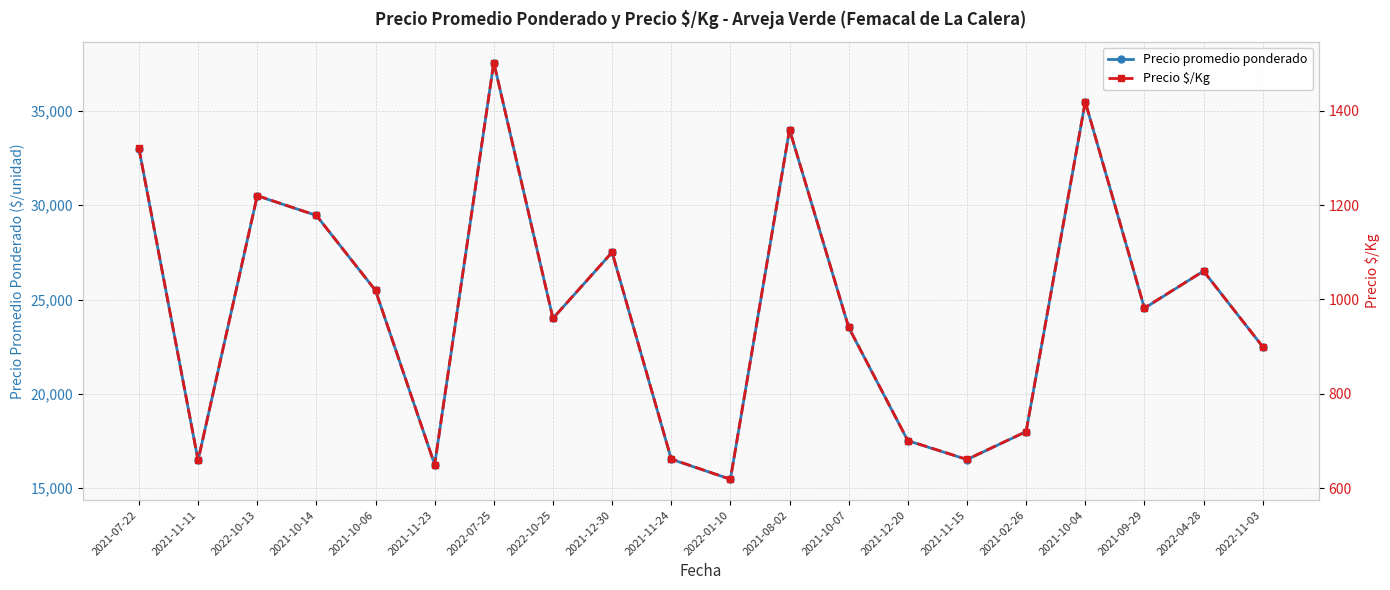

What is the total value across all series at 2021-10-14?

30633